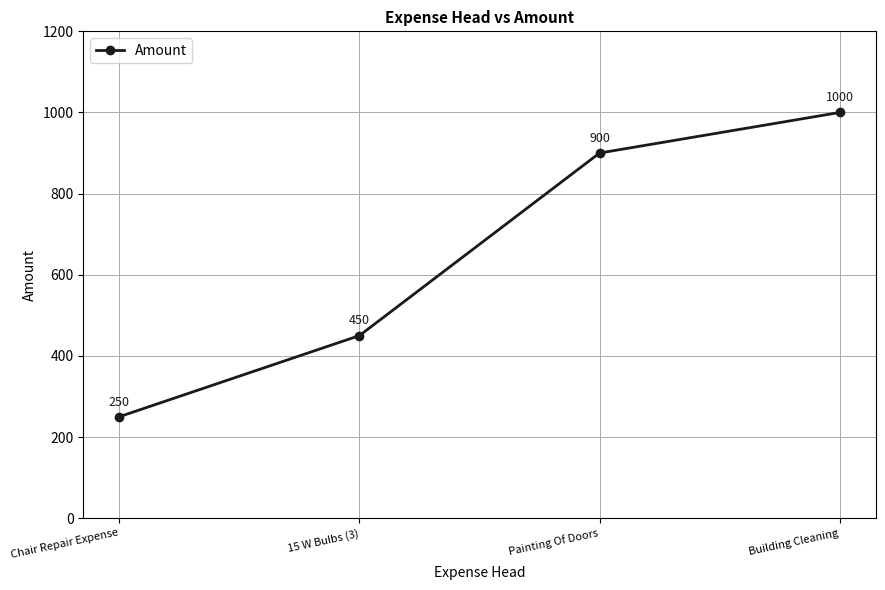

True or false: the data has more than 1 interior local peaks.

False